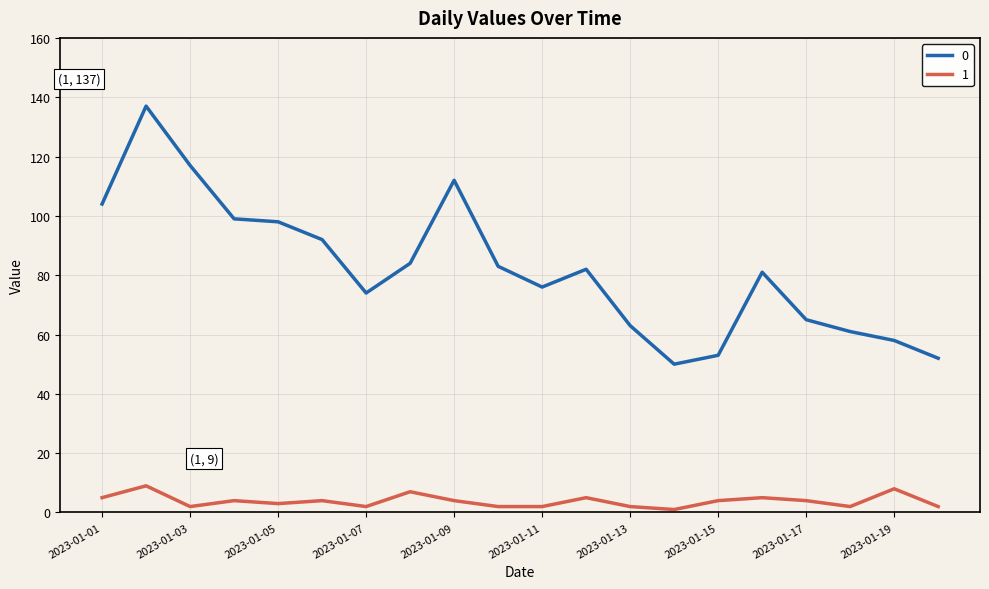

At how many categories does at least one series exceed 127?

1